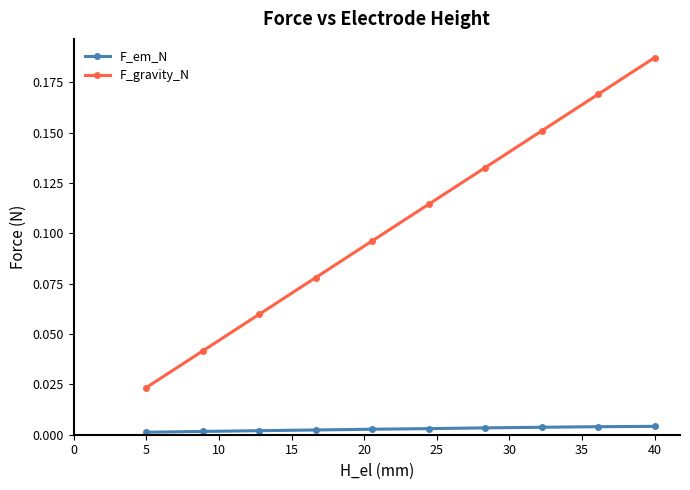

Which series has the widest spread of values?

F_gravity_N